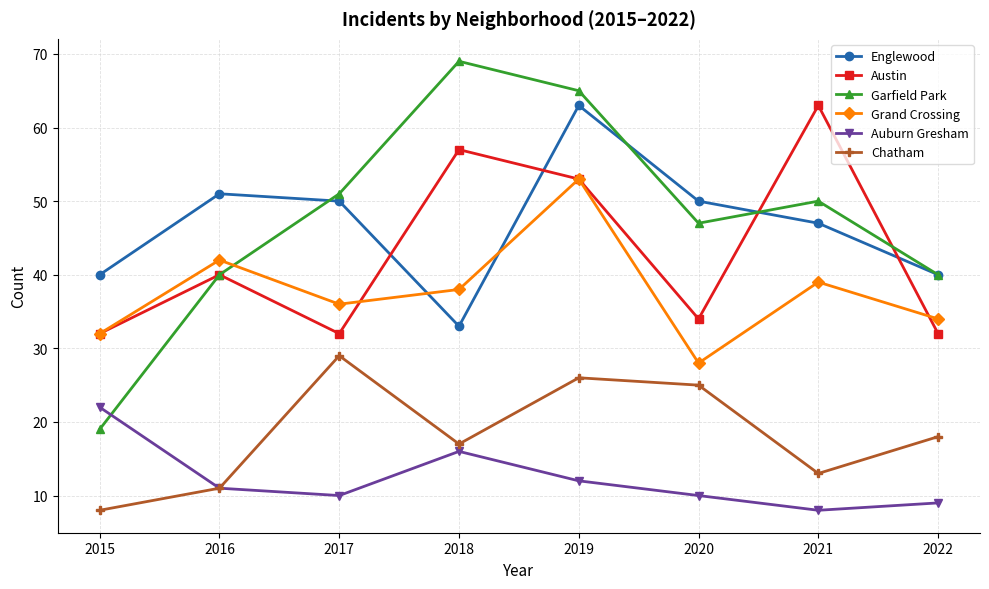

What is the lowest value of the Englewood series?

33